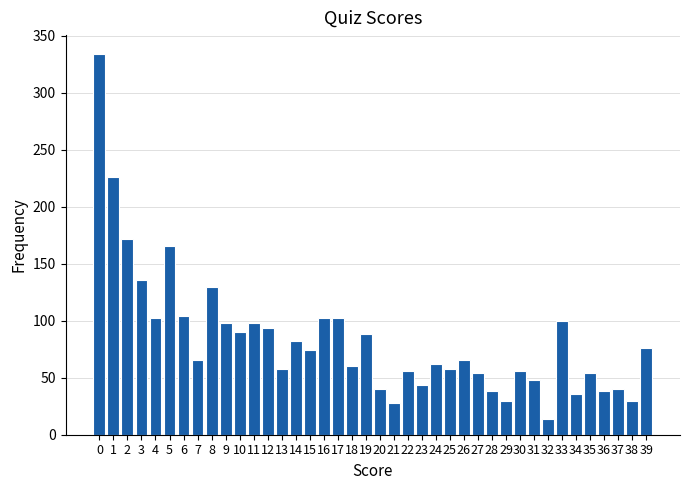

What is the value of the 18th bar from the left?

102